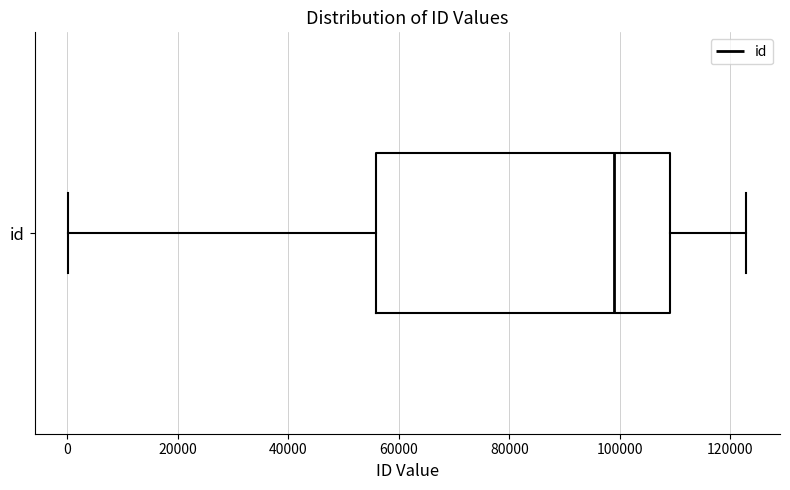

Where is the left edge of the box for id on the x-axis? The values are not printed on the chart, so give them approximately, as read against the axis.

56000